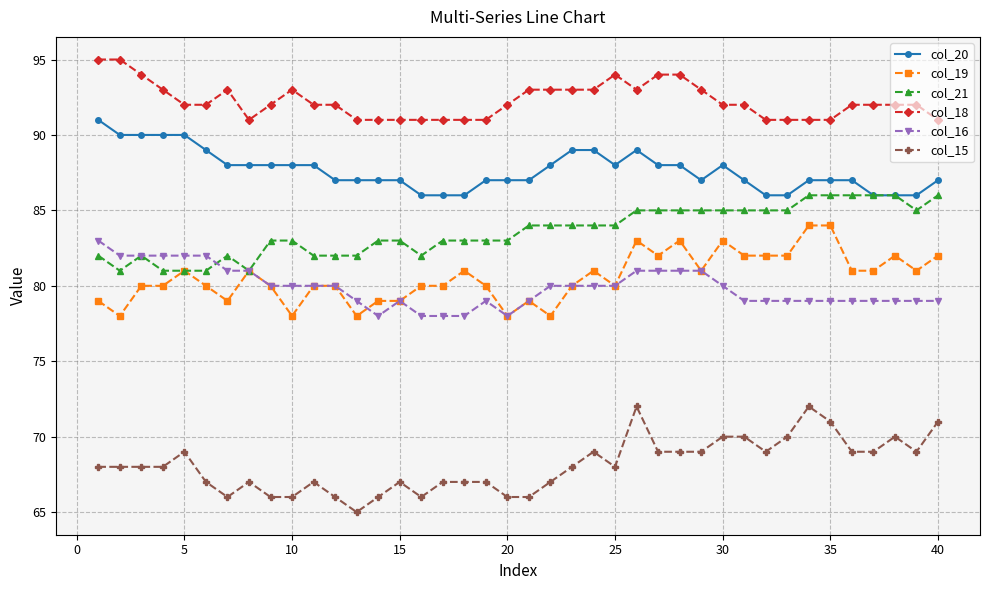

What is the greatest value displayed?

95